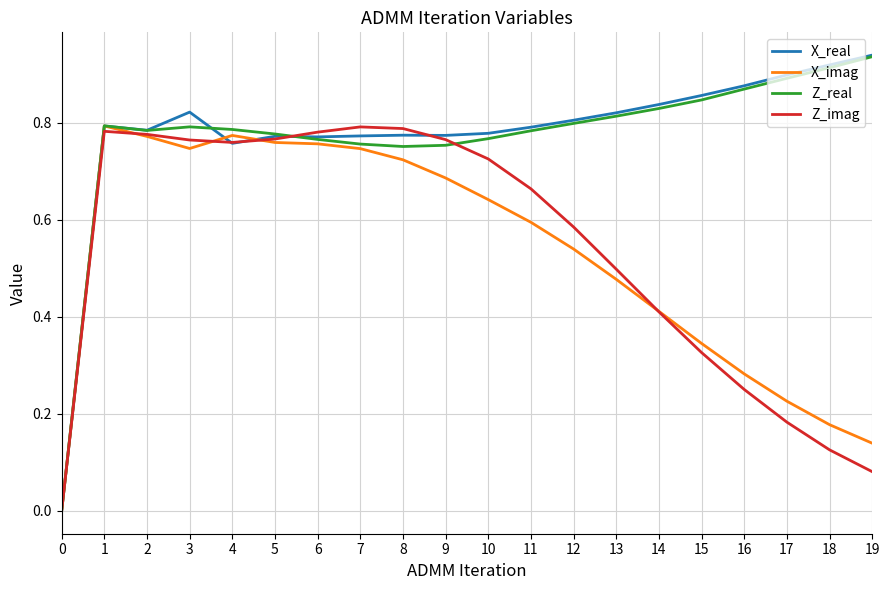

How many values in X_real are above zero?

19